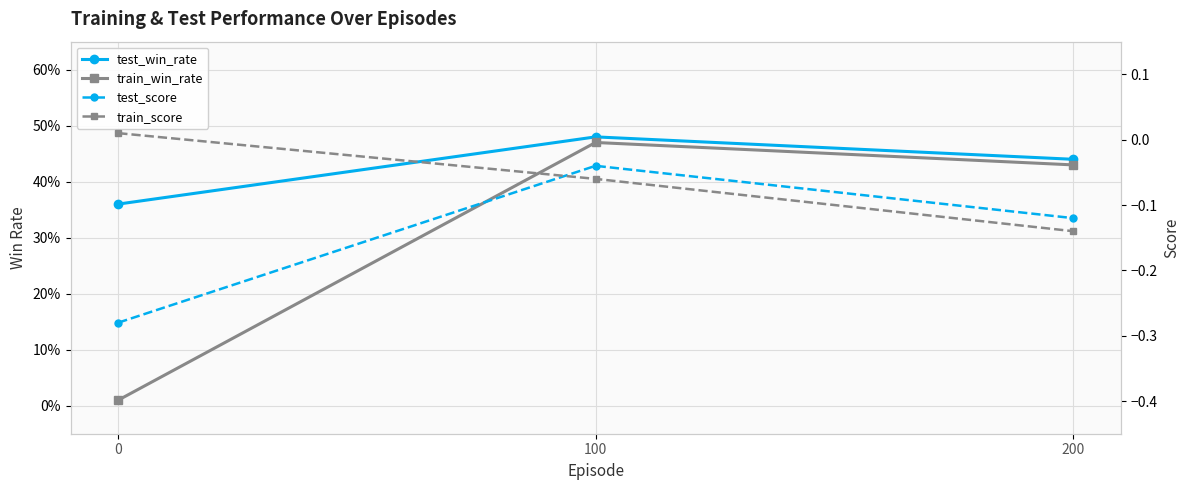

What is the sum of all test_score values?

-0.4